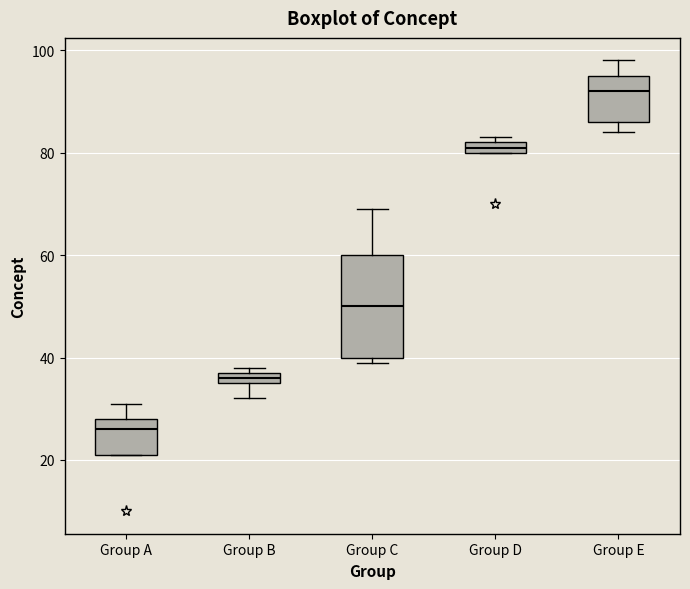

Where does the median line of the box for Group A sit on the y-axis? The values are not printed on the chart, so give them approximately, as read against the axis.

26